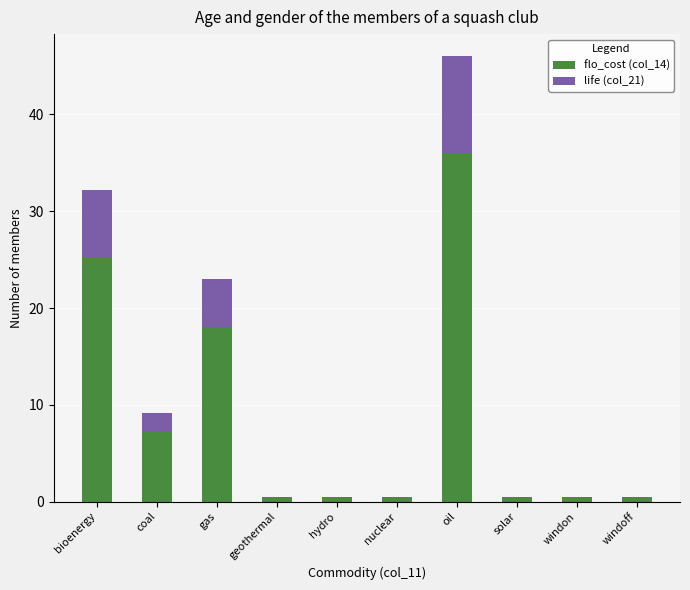

What is the highest value of the flo_cost (col_14) series?

36.0